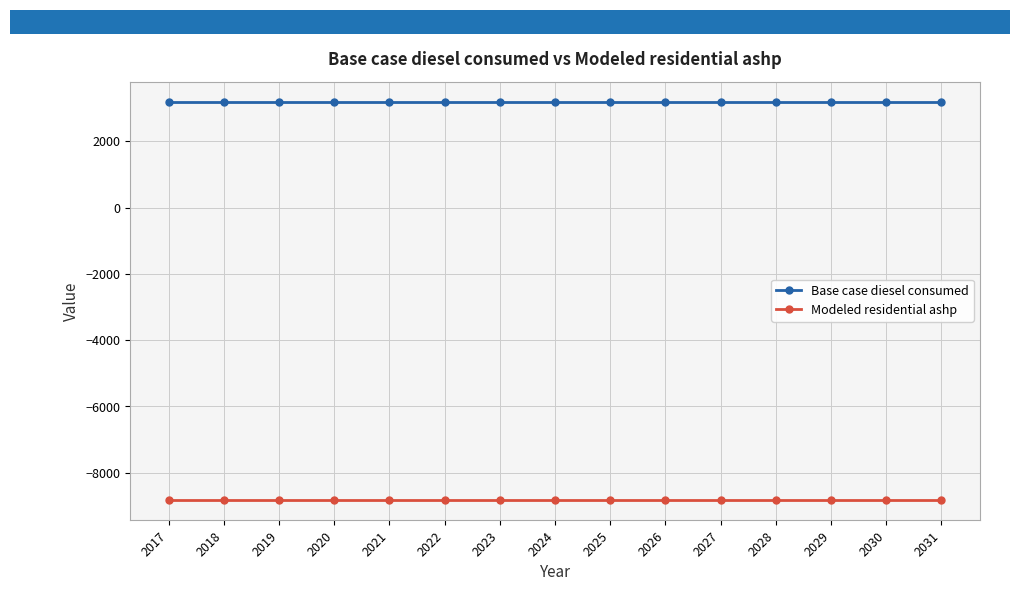

Read the Base case diesel consumed value at 2028.

3194.1